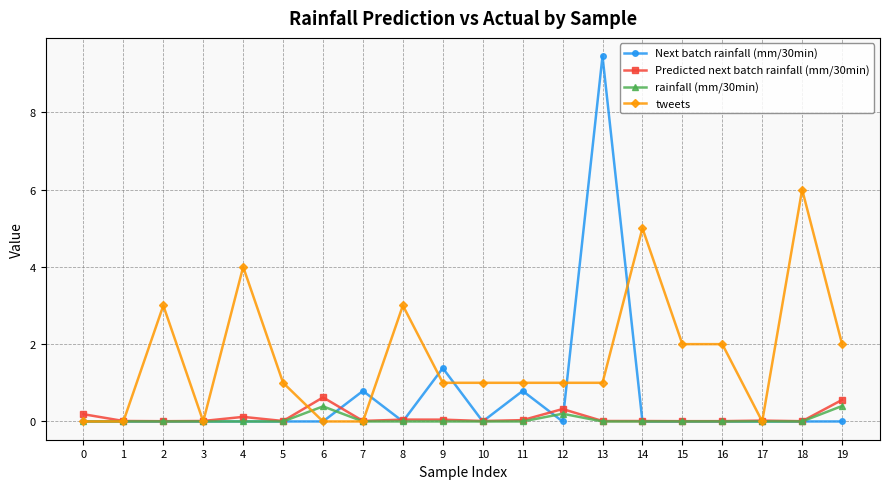

Is the value of tweets at 18 greater than the value of Predicted next batch rainfall (mm/30min) at 11?

Yes